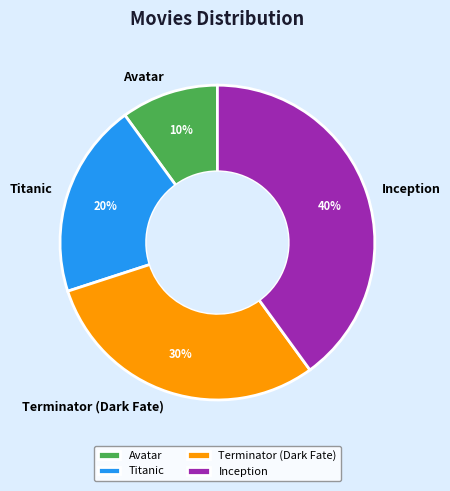

Does Inception represent more than half of the total?

No